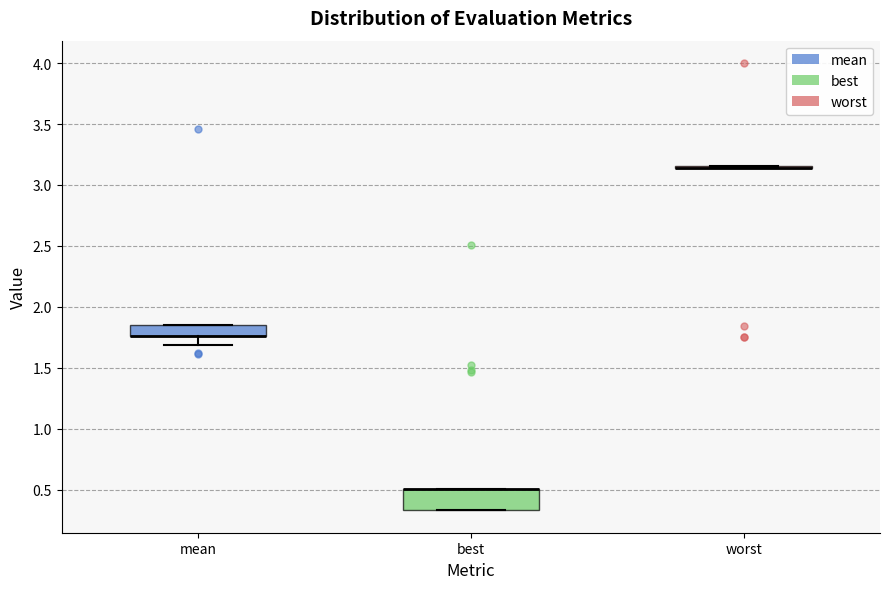

Comparing the boxes themselves (not the whiskers), which one is the tallest?

best